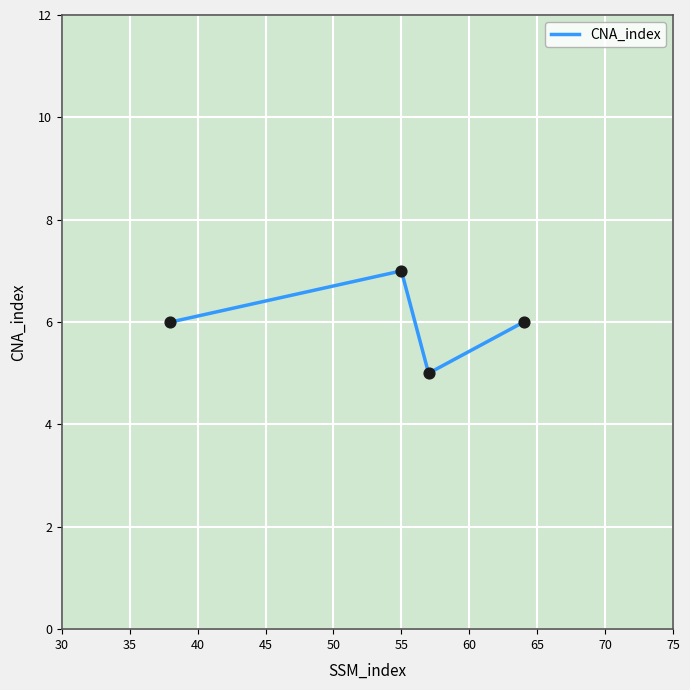

True or false: there are more than 2 points higher than both neighbors.

False